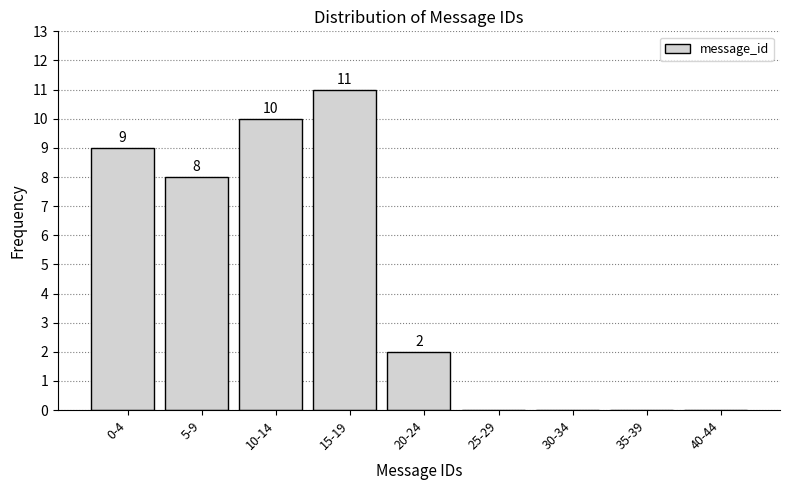

Reading left to right, extract all data points from this chart.

0-4=9	5-9=8	10-14=10	15-19=11	20-24=2	25-29=0	30-34=0	35-39=0	40-44=0